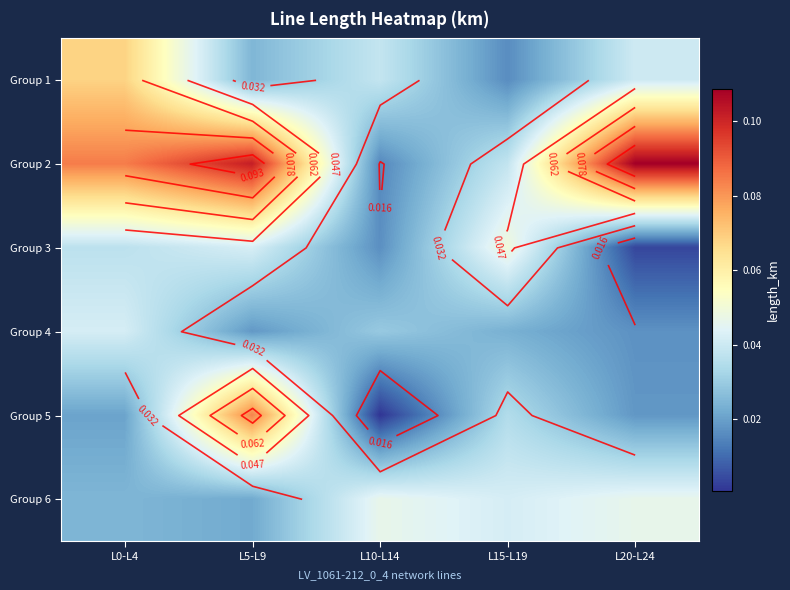

Where is Group 3 nearest to the value 0?

L20-L24